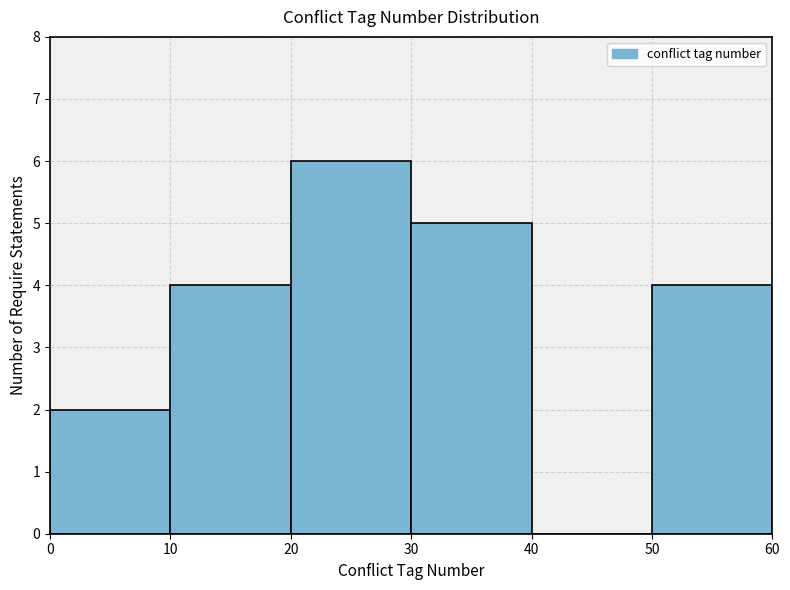

What is the height of the bar covering 0 to 10 on the x-axis? The values are not printed on the chart, so give them approximately, as read against the axis.

2